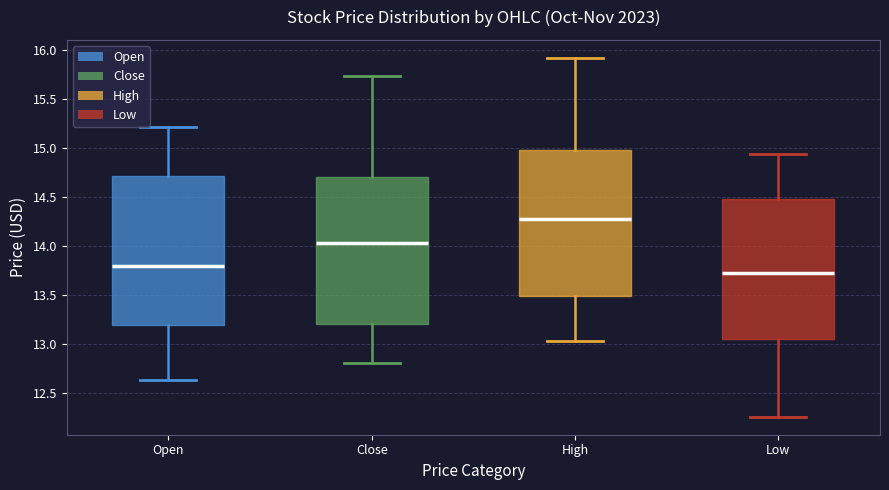

Where does the upper whisker of the box for Close end on the y-axis? The values are not printed on the chart, so give them approximately, as read against the axis.

15.75